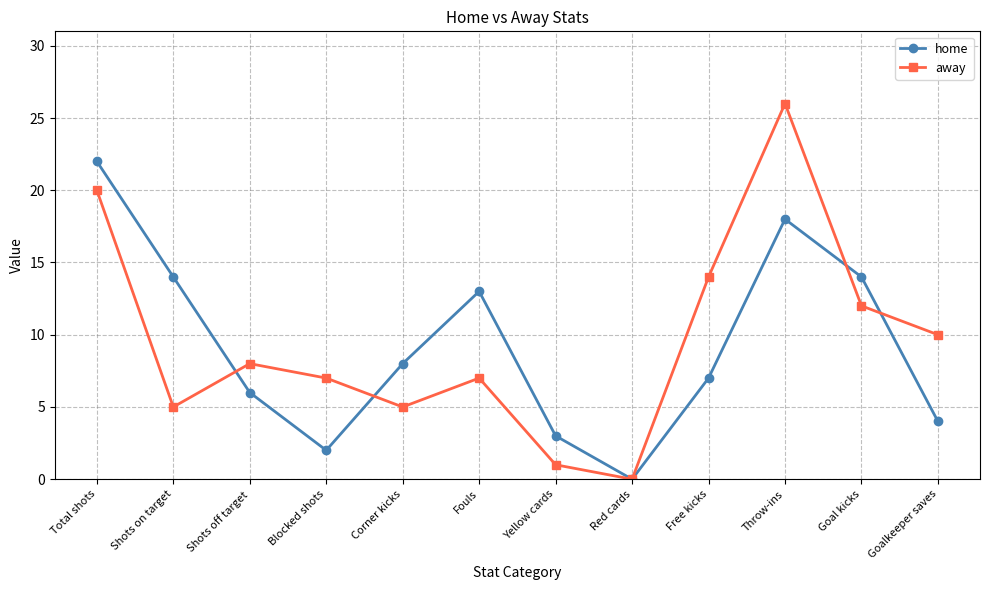

List the series in order of their peak value, highest first.

away, home